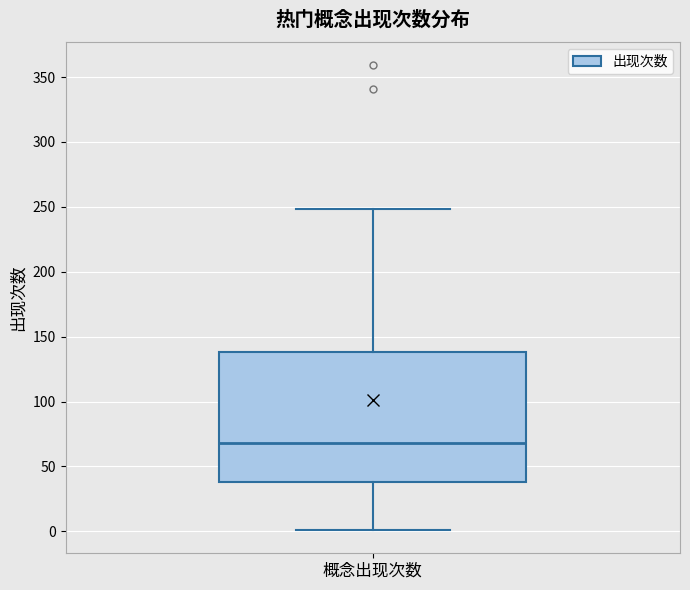

Where is the upper edge of the box for 概念出现次数 on the y-axis? The values are not printed on the chart, so give them approximately, as read against the axis.

140